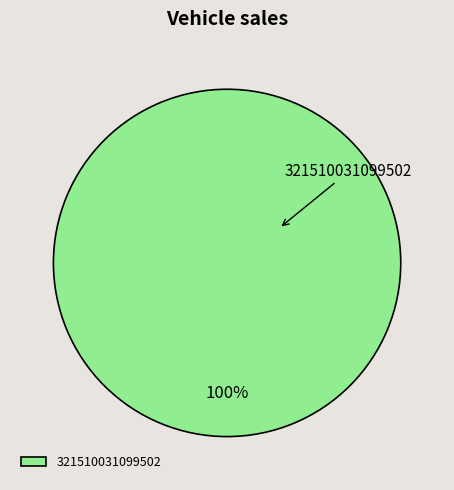

Rank the categories by value from lowest to highest.

321510031099502